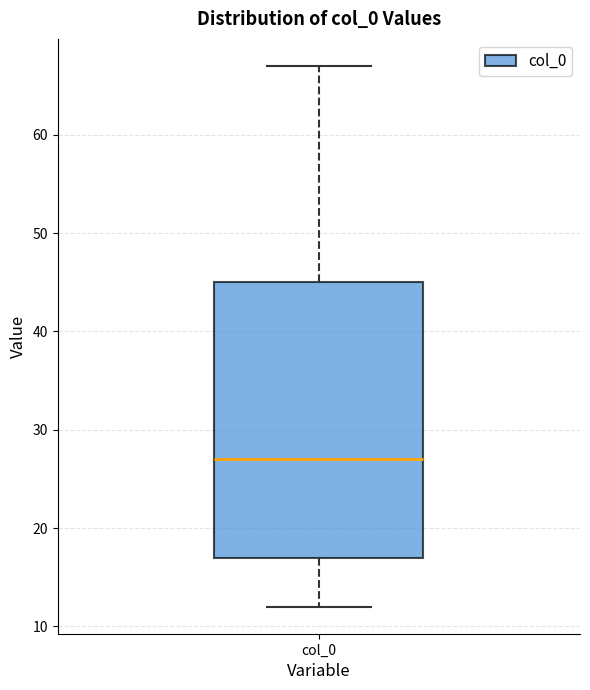

Where is the lower edge of the box for col_0 on the y-axis? The values are not printed on the chart, so give them approximately, as read against the axis.

17